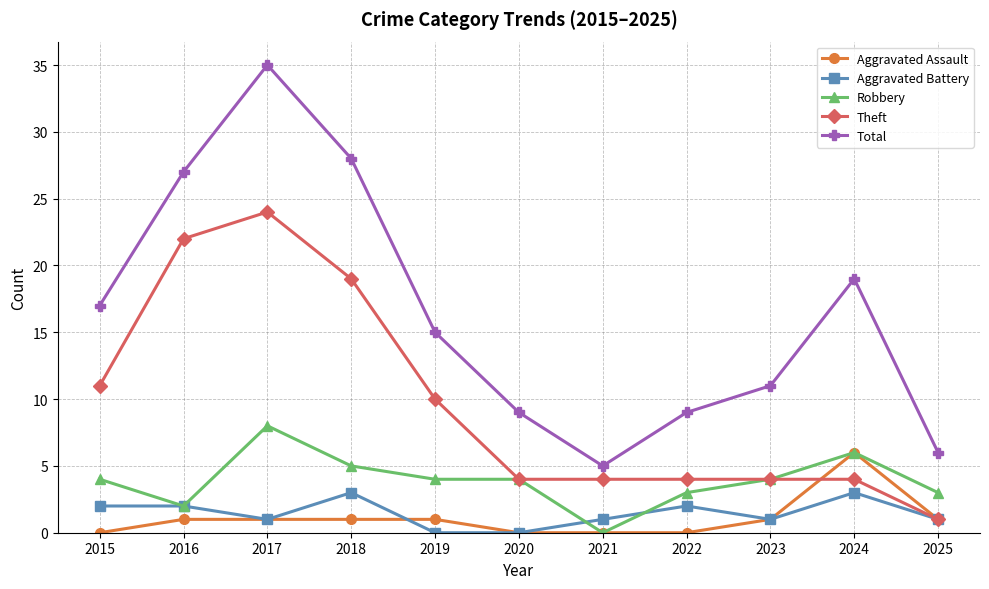

Which category has the highest value in the Aggravated Assault series?

2024